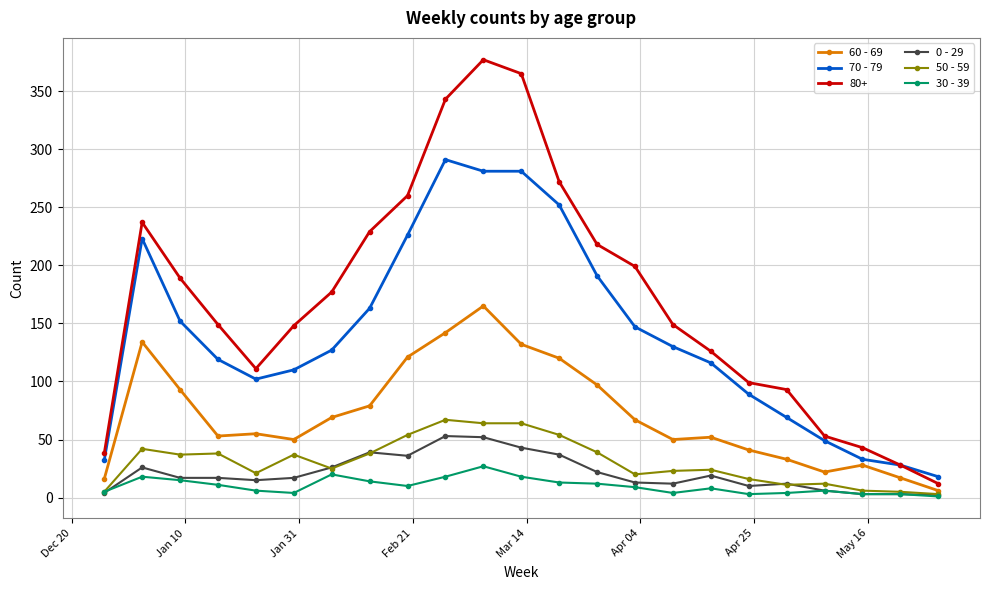

True or false: 60 - 69 has more than 0 interior local peaks.

True